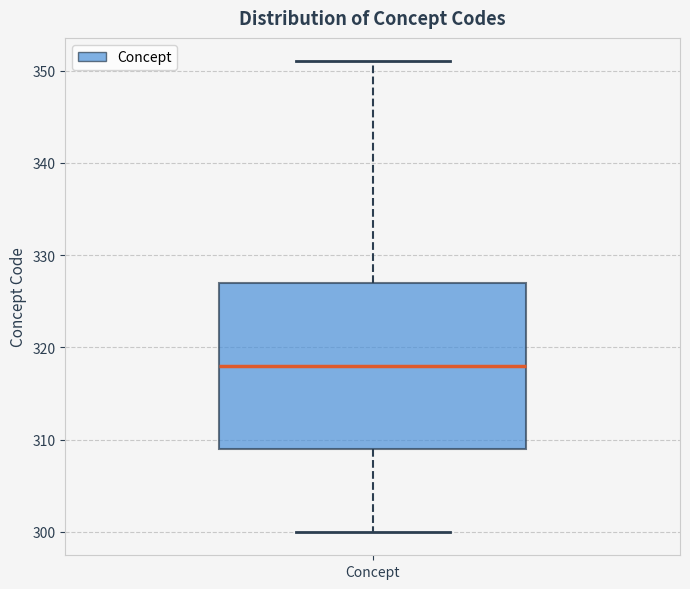

Transcribe this box plot: give where the median line is, the range the box spans, and where the two whiskers end, as read against the y-axis. The values are not printed on the chart, so give them approximately, as read against the axis.

median 318, box 309 to 327, whiskers 300 to 351